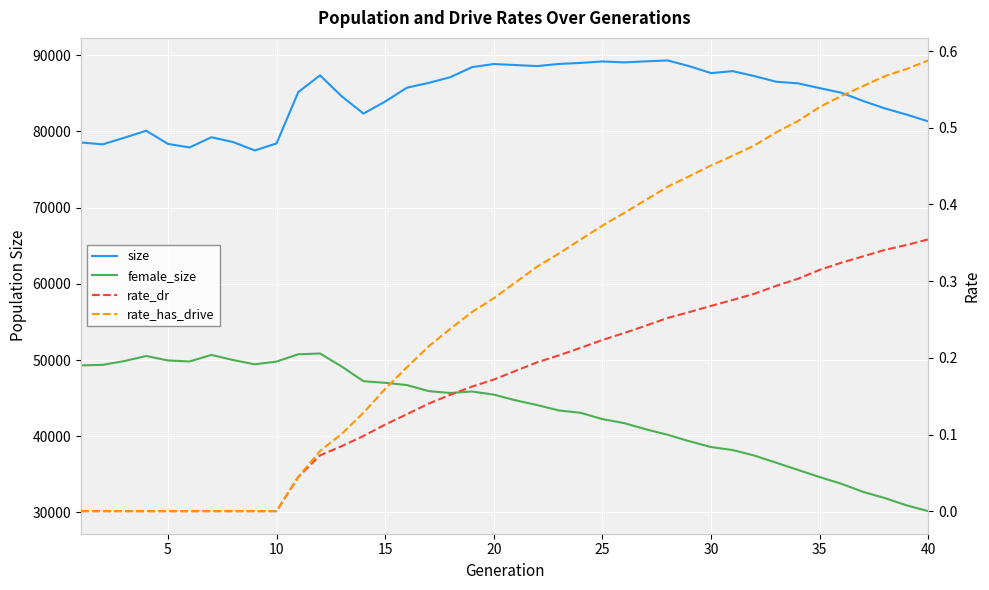

True or false: rate_has_drive and rate_dr cross at least once.

False